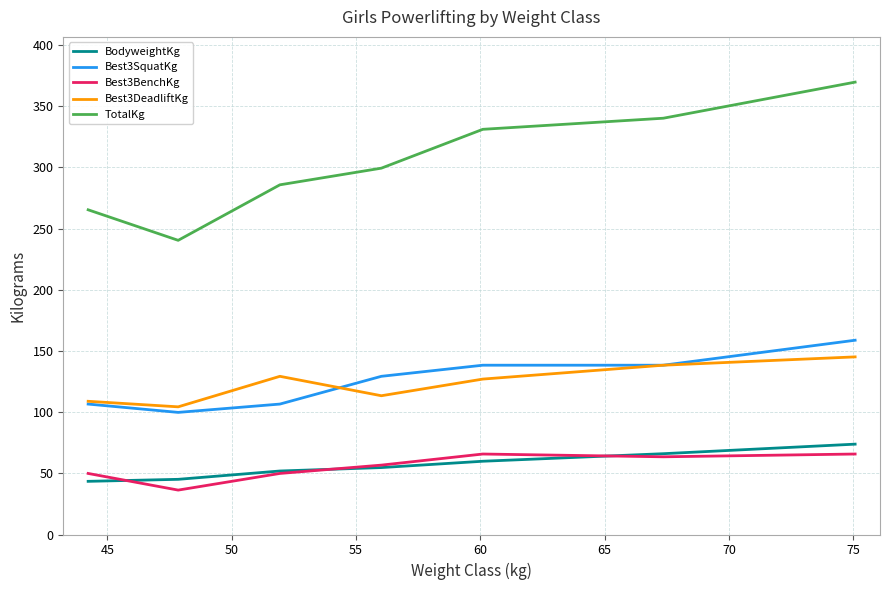

True or false: TotalKg and Best3BenchKg intersect in this chart.

False